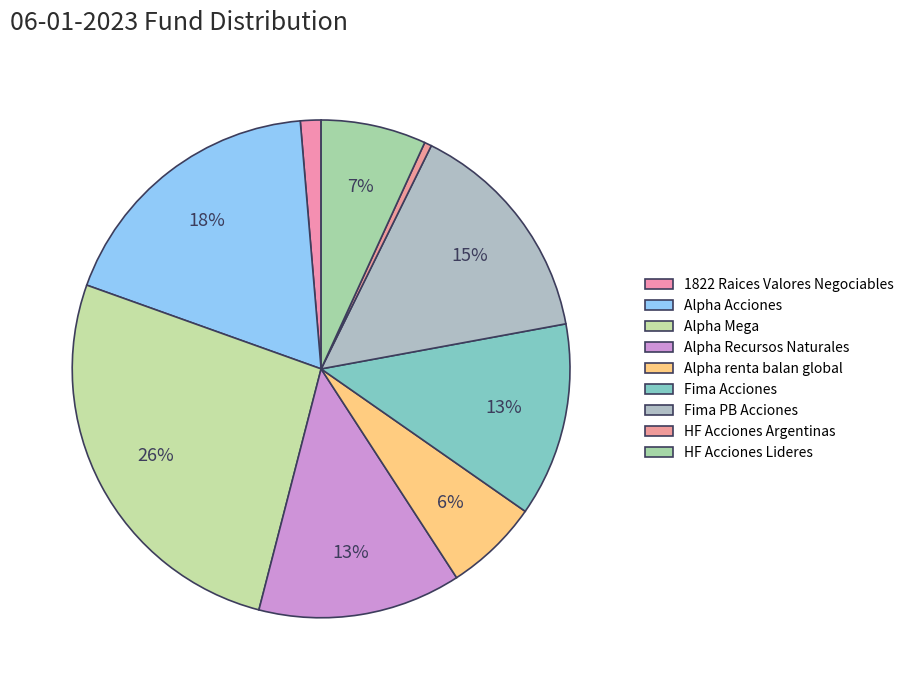

How much of the chart is everything except Fima PB Acciones?

85.2%